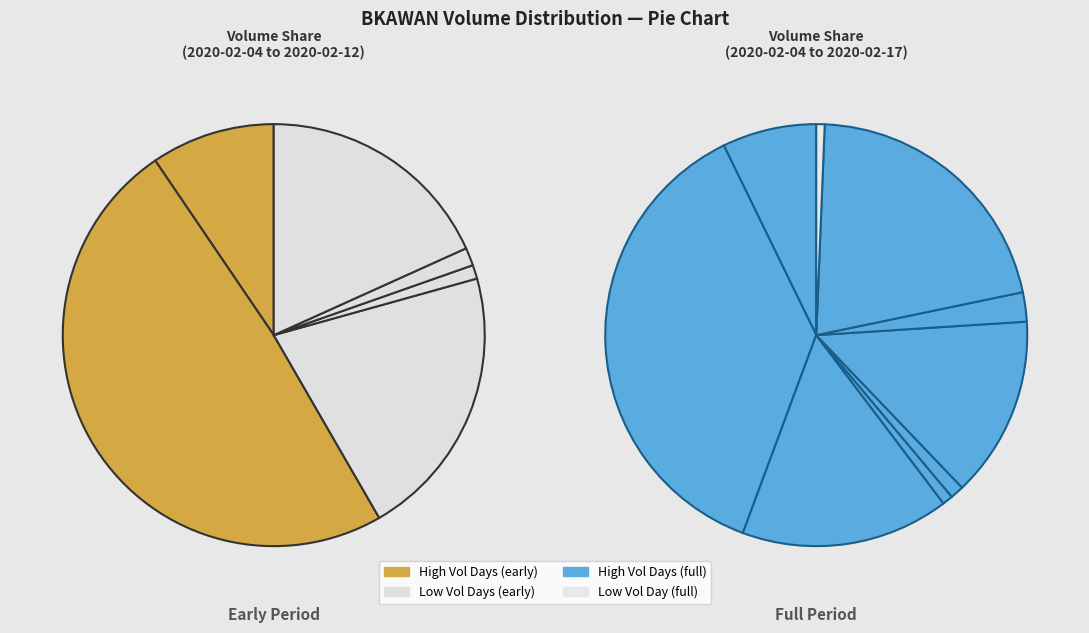

To the nearest percent, what is the difference between the largest and smallest slice percentages?

36%